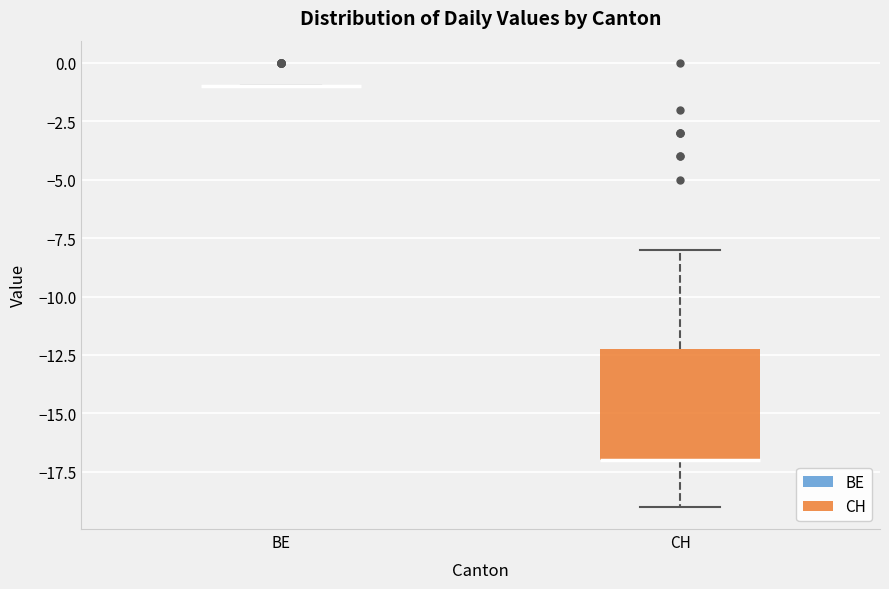

Reading left to right, read every box against the y-axis: the position of its median line, the range the box covers, and the ends of its whiskers. The values are not printed on the chart, so give them approximately, as read against the axis.

BE: box collapsed to a line at -1, whiskers -1 to -1
CH: median -17 (drawn on the box's lower edge), box -17 to -12, whiskers -19 to -8